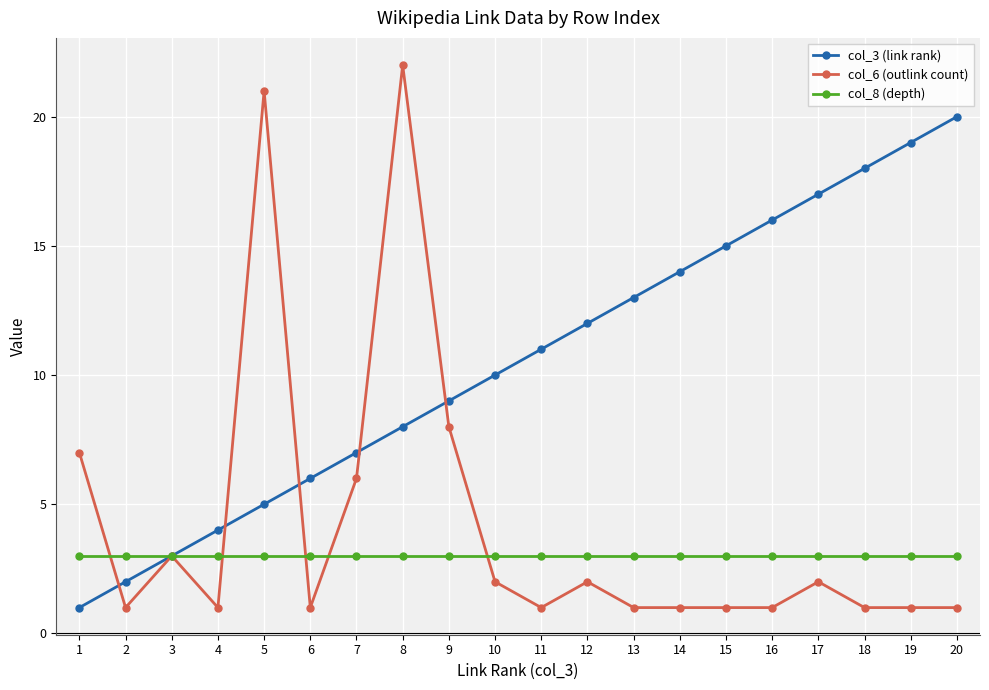

Reading left to right, extract all data points from this chart.

col_3 (link rank): 1=1	2=2	3=3	4=4	5=5	6=6	7=7	8=8	9=9	10=10	11=11	12=12	13=13	14=14	15=15	16=16	17=17	18=18	19=19	20=20
col_6 (outlink count): 1=7	2=1	3=3	4=1	5=21	6=1	7=6	8=22	9=8	10=2	11=1	12=2	13=1	14=1	15=1	16=1	17=2	18=1	19=1	20=1
col_8 (depth): 1=3	2=3	3=3	4=3	5=3	6=3	7=3	8=3	9=3	10=3	11=3	12=3	13=3	14=3	15=3	16=3	17=3	18=3	19=3	20=3